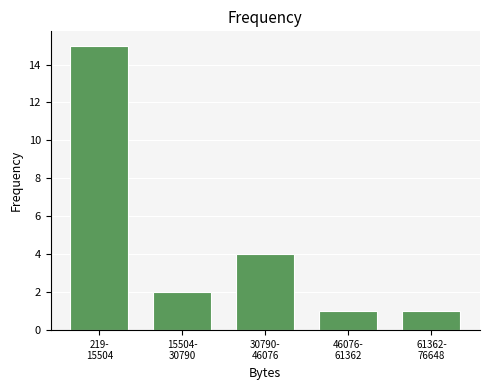

Reading right to left, list all the values displayed in this chart.

1	1	4	2	15